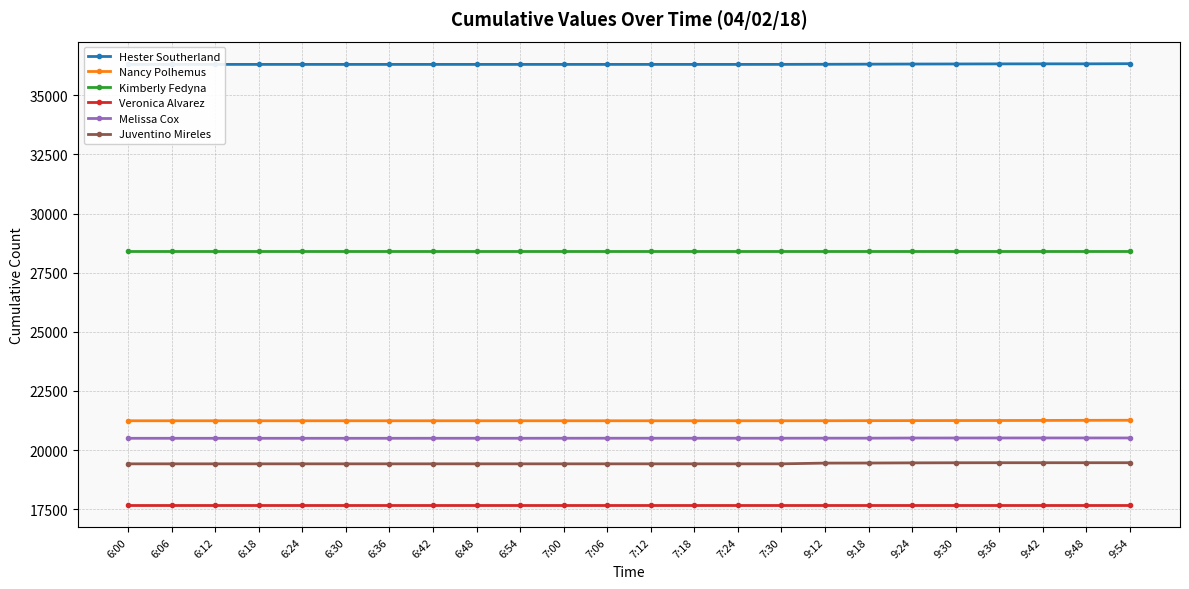

True or false: Nancy Polhemus has more than 1 interior local peaks.

False